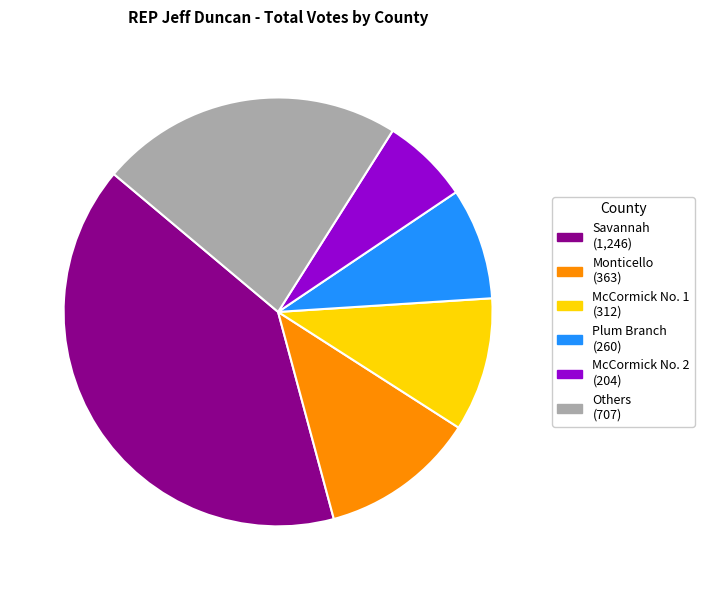

Is there any slice that represents more than half of the pie?

No